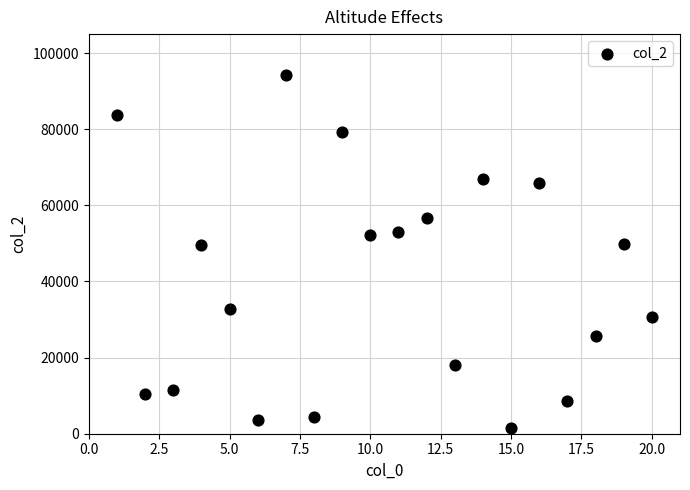

What is the range of X values (max minus min)?

19